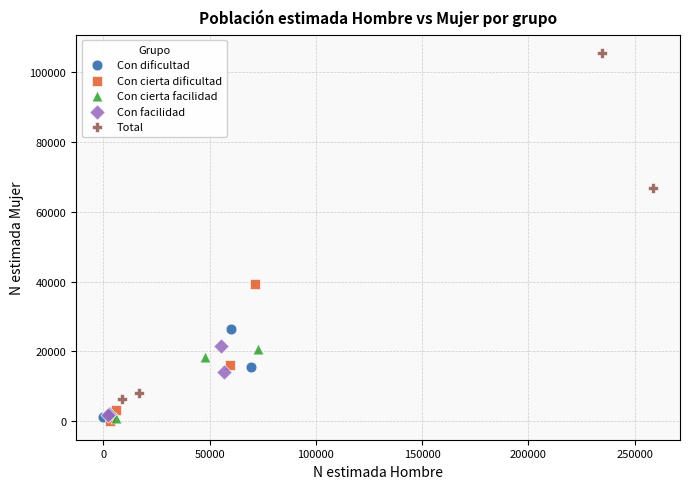

Which series has the widest spread of Y values?

Total